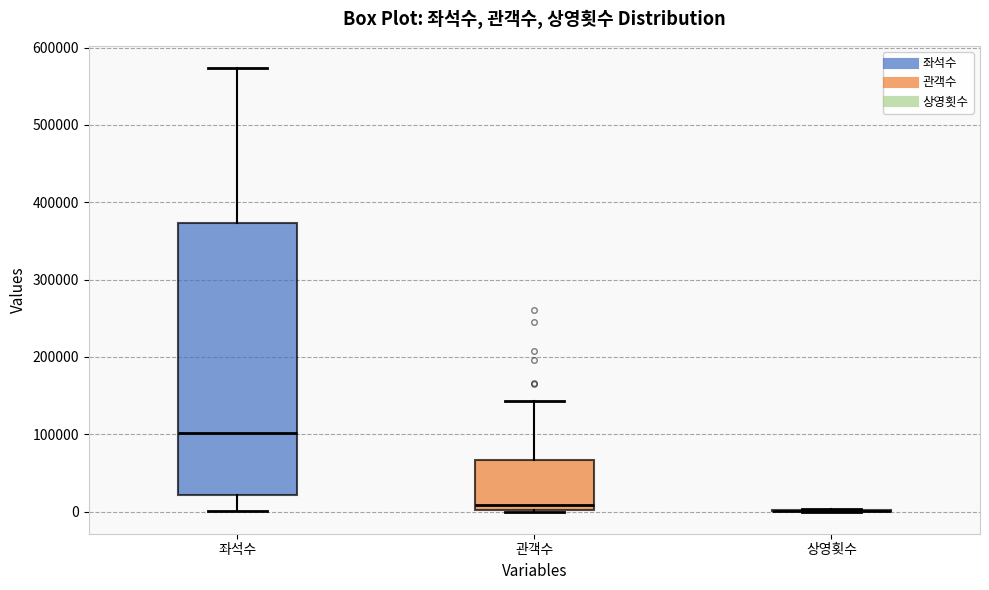

Which box is the tallest, from its lower edge to its upper edge?

좌석수